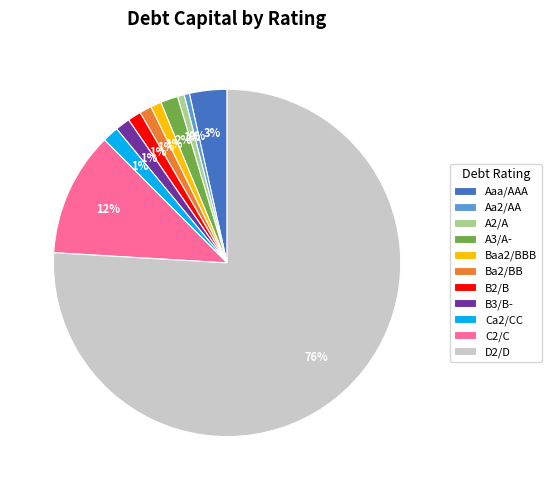

Does any single category account for the majority?

Yes